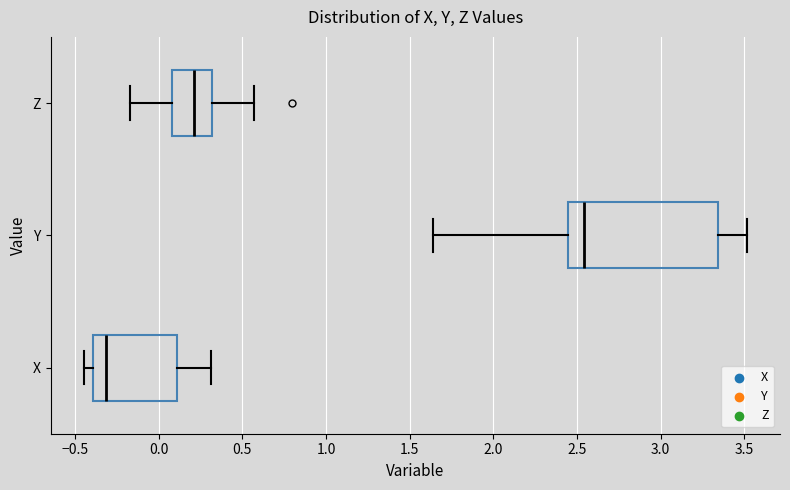

Where does the left whisker of the box for Z end on the x-axis? The values are not printed on the chart, so give them approximately, as read against the axis.

-0.15